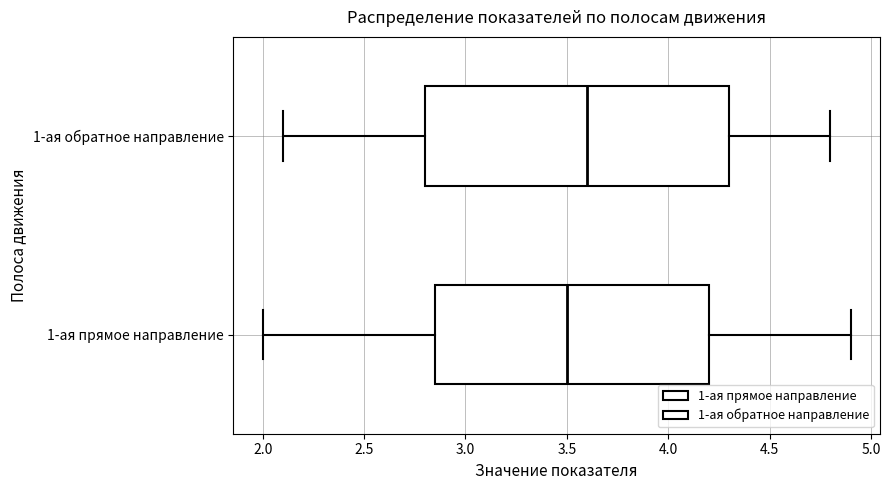

Reading bottom to top, read every box against the x-axis: the position of its median line, the range the box covers, and the ends of its whiskers. The values are not printed on the chart, so give them approximately, as read against the axis.

1-ая прямое направление: median 3.50, box 2.85 to 4.20, whiskers 2.00 to 4.90
1-ая обратное направление: median 3.60, box 2.80 to 4.30, whiskers 2.10 to 4.80